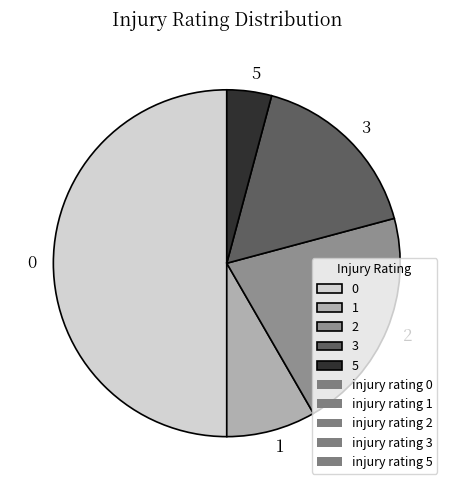

What is the ratio of the value at 0 to the value at 5?

12.0